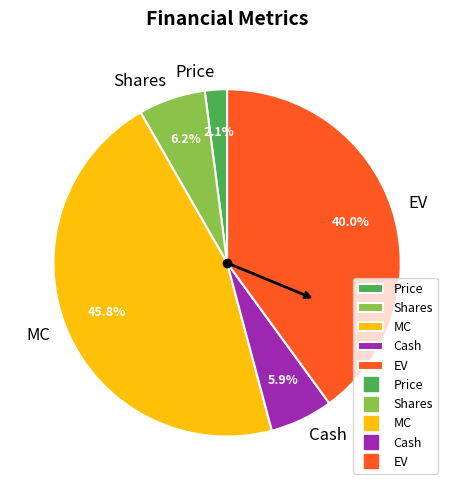

To the nearest percent, what percentage of the pie is MC?

46%